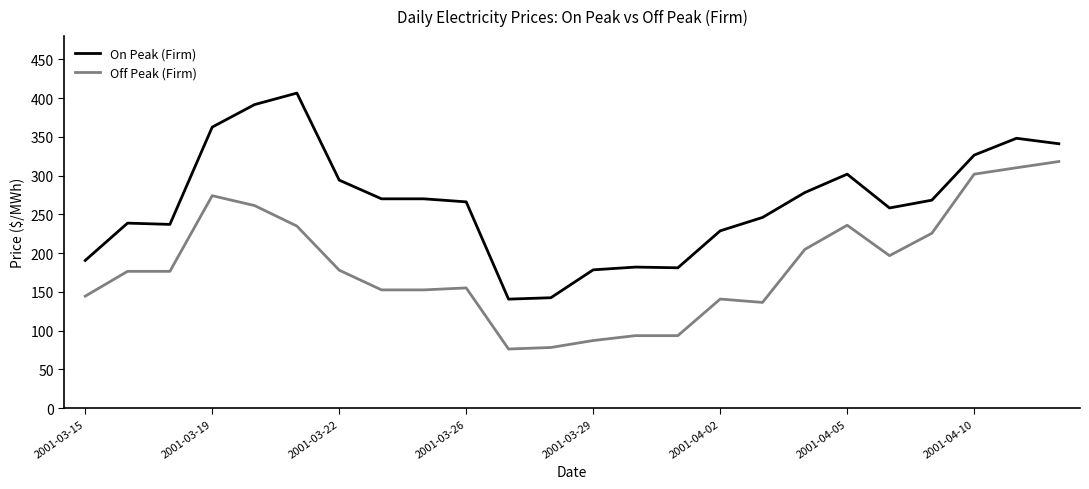

True or false: Off Peak (Firm) and On Peak (Firm) cross at least once.

False